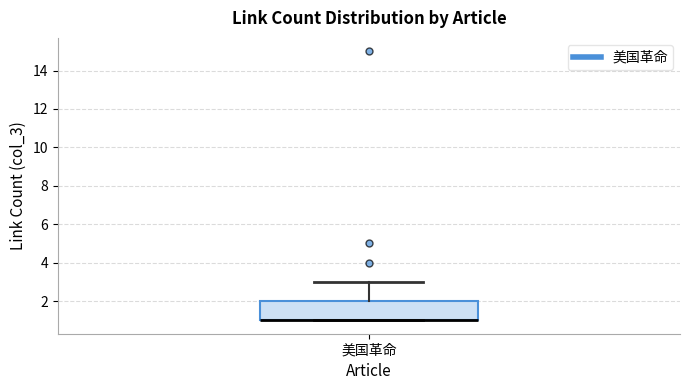

Read this box plot against the y-axis: the position of the median line, the range covered by the box, and the ends of both whiskers. The values are not printed on the chart, so give them approximately, as read against the axis.

median 1 (drawn on the box's lower edge), box 1 to 2, whiskers 1 to 3